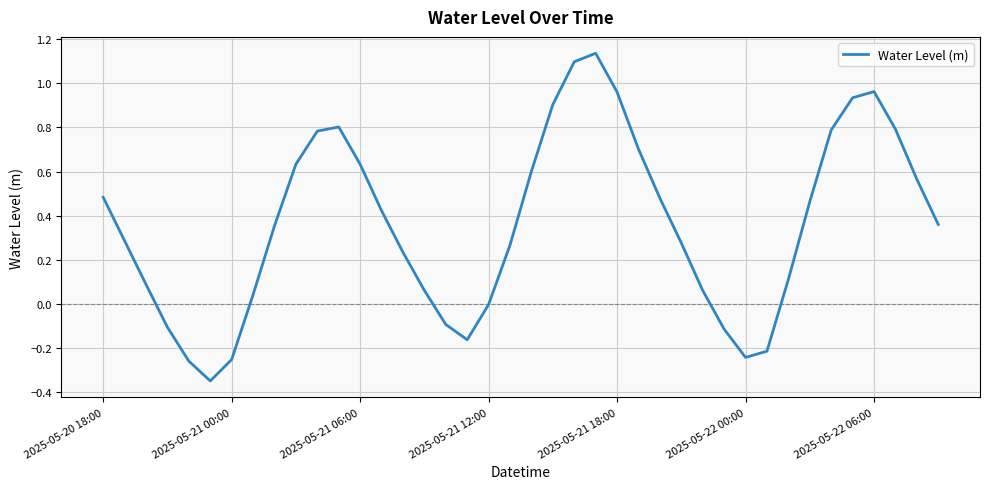

What is the difference between the maximum and second lowest values?

1.4